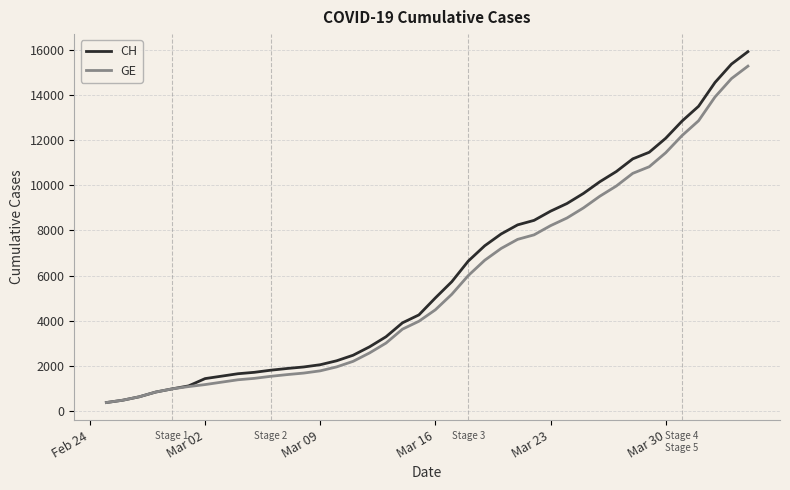

Does the chart display data point markers on the line(s)?

No